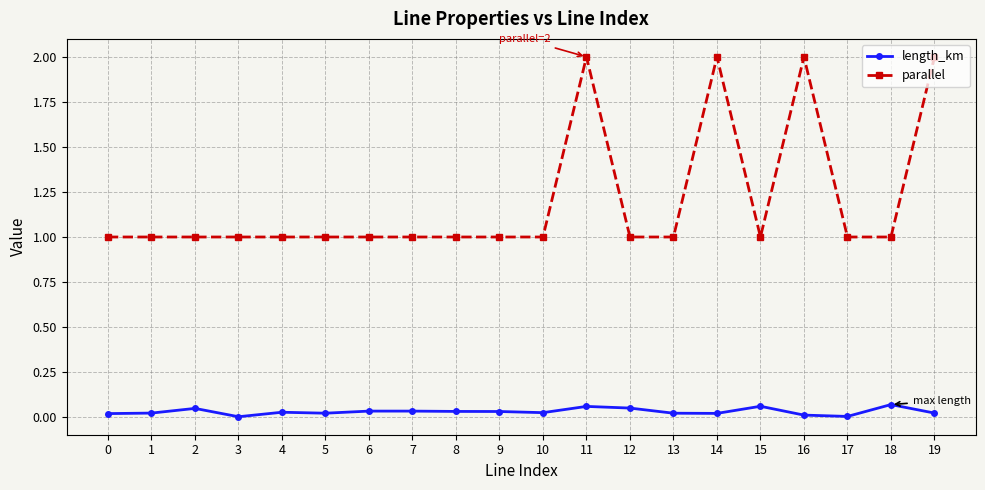

The value of length_km at 14 is 0.0. True or false?

True